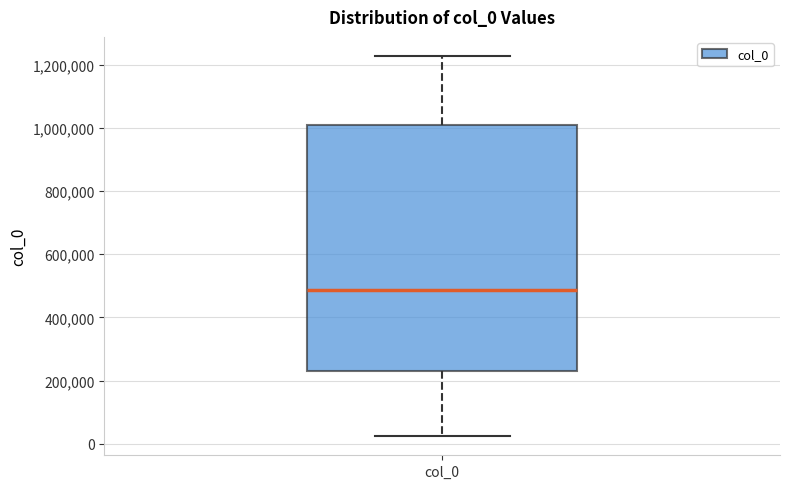

Read this box plot against the y-axis: the position of the median line, the range covered by the box, and the ends of both whiskers. The values are not printed on the chart, so give them approximately, as read against the axis.

median 480000, box 240000 to 1000000, whiskers 20000 to 1220000